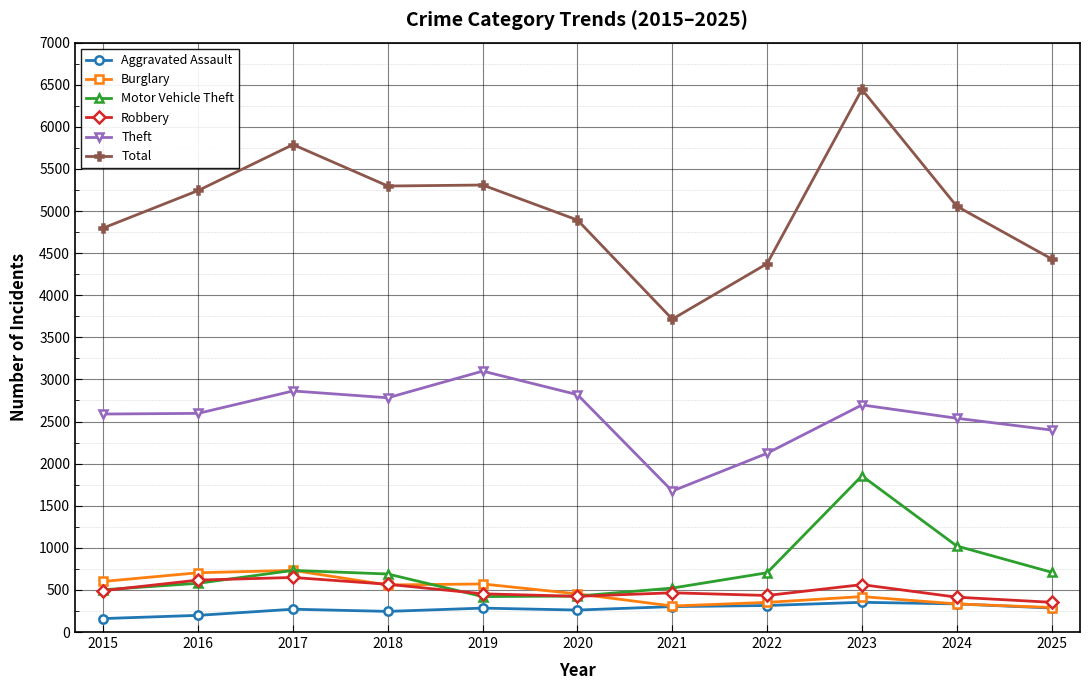

What is the maximum value shown in the chart?

6444